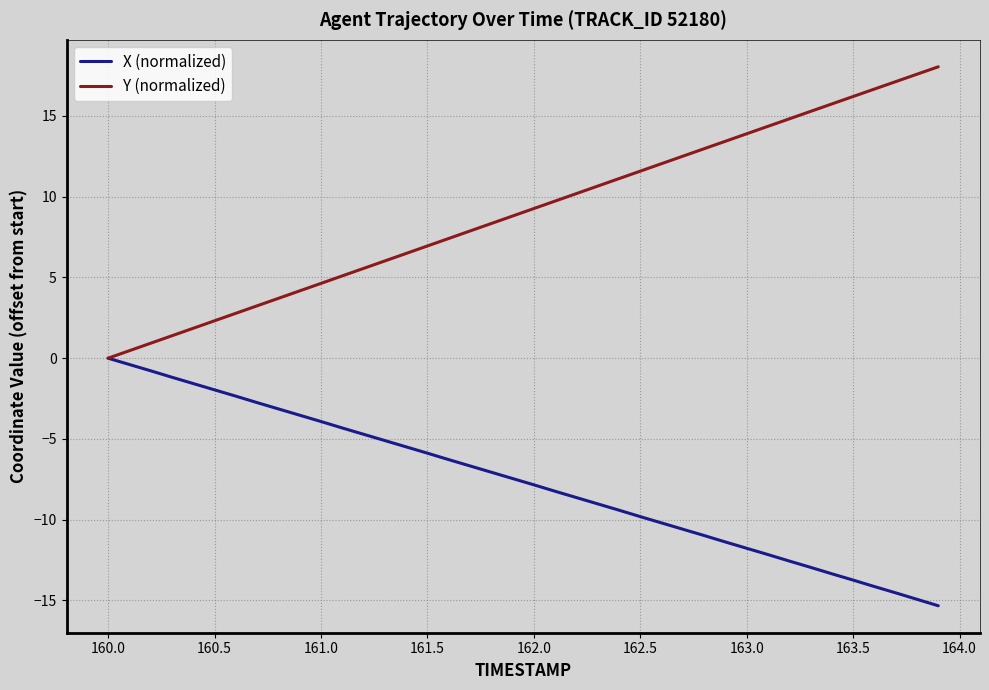

How many lines are shown in the chart?

2